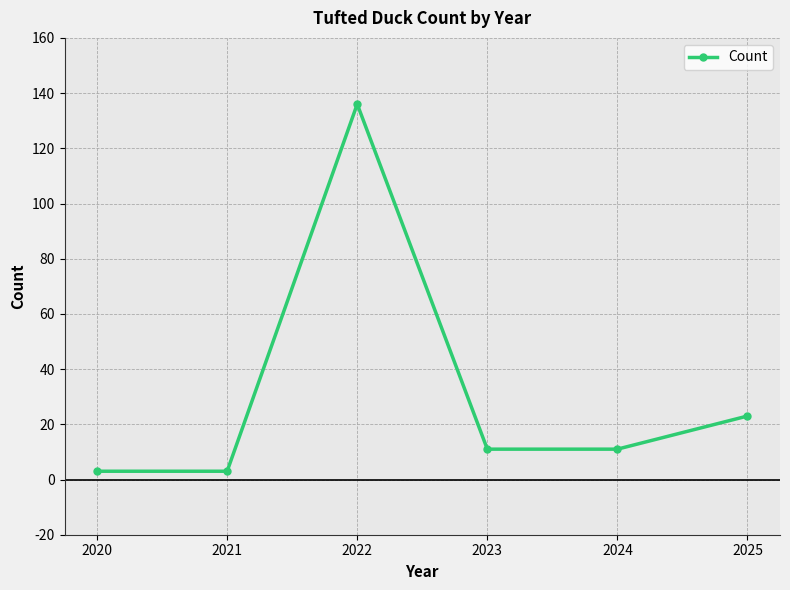

Is it true that the value at 2023 is 11?

True